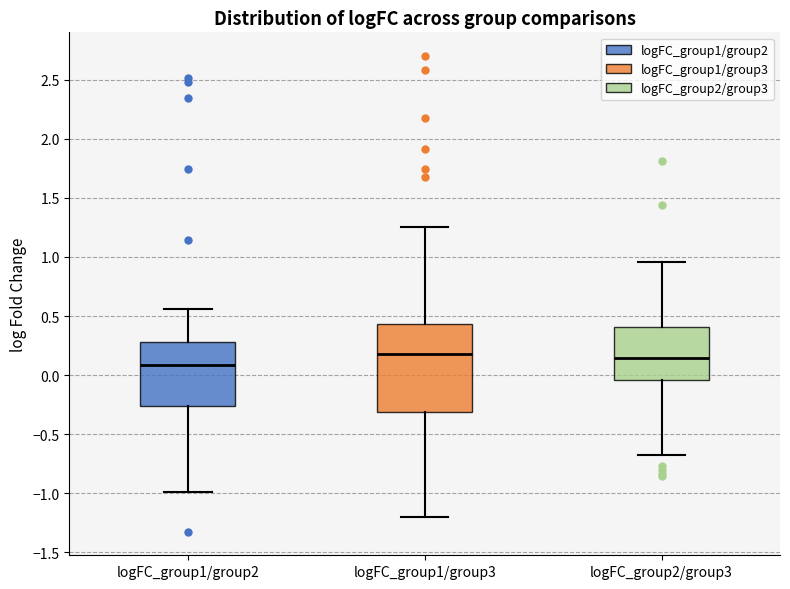

Which box's median line is the lowest?

logFC_group1/group2